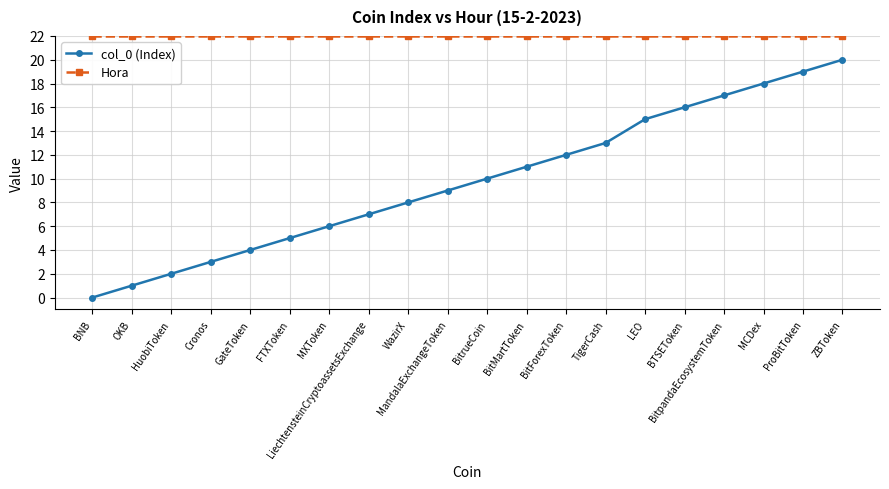

What value does the col_0 (Index) series have at MXToken, to the nearest 5?

5